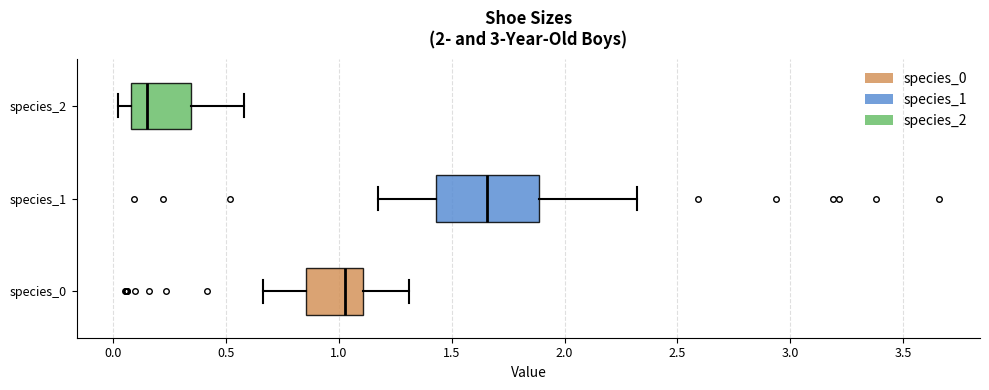

Where does the median line of the box for species_0 sit on the x-axis? The values are not printed on the chart, so give them approximately, as read against the axis.

1.05